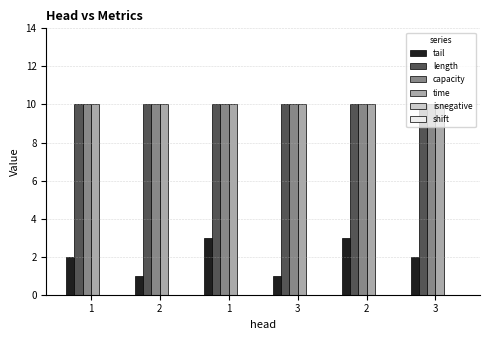

Which series changed the most between 1 and 1?

tail